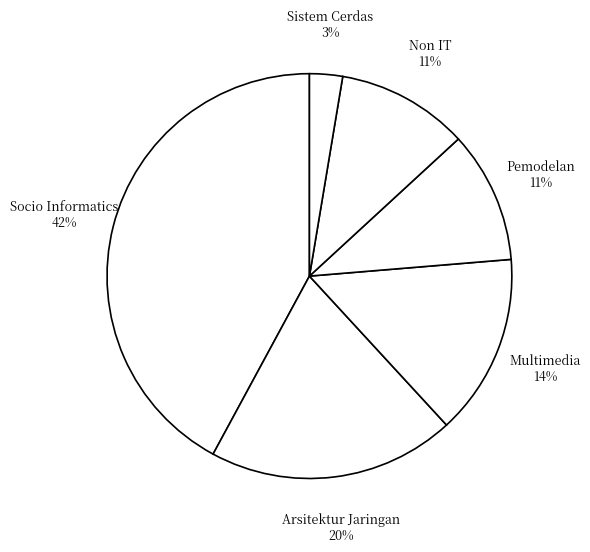

Is it true that Socio Informatics is 42% of the pie?

True